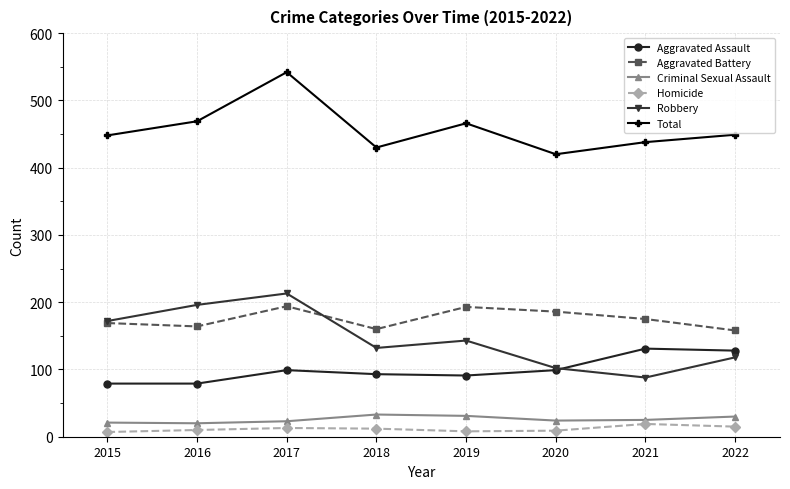

At how many categories does at least one series exceed 176?

8